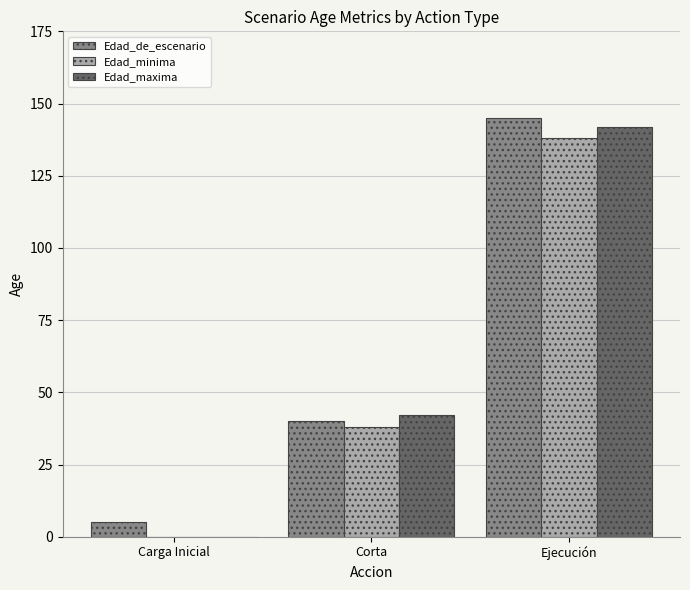

Reading left to right, extract all data points from this chart.

Edad_de_escenario: Carga Inicial=5	Corta=40	Ejecución=145
Edad_minima: Carga Inicial=0	Corta=38	Ejecución=138
Edad_maxima: Carga Inicial=0	Corta=42	Ejecución=142